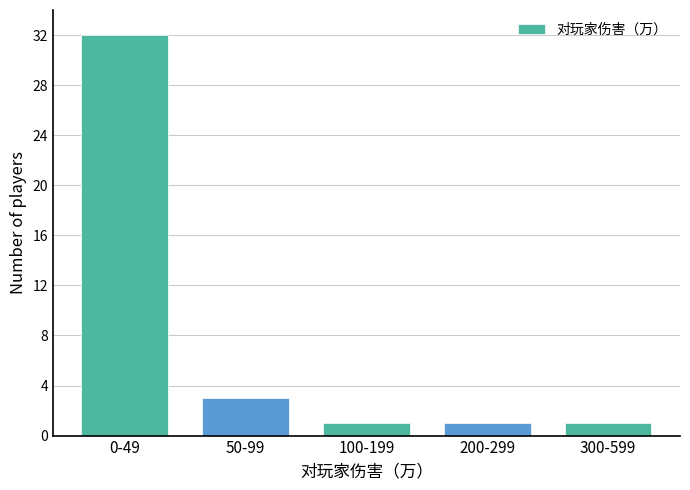

Reading left to right, list all the values displayed in this chart.

0-49=32	50-99=3	100-199=1	200-299=1	300-599=1